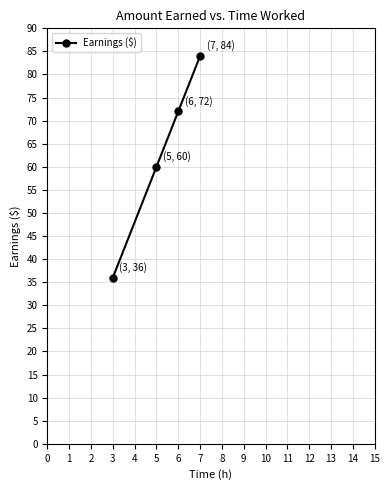

True or false: the data has more than 1 interior local peaks.

False